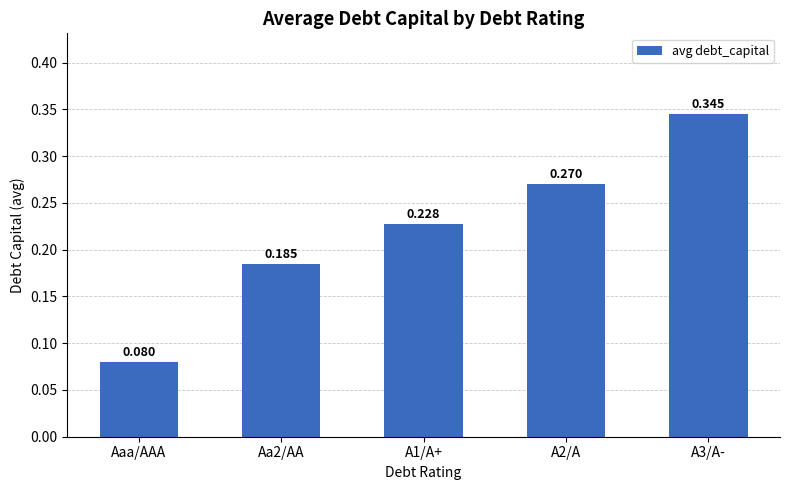

At which label is the value closest to 0?

Aaa/AAA